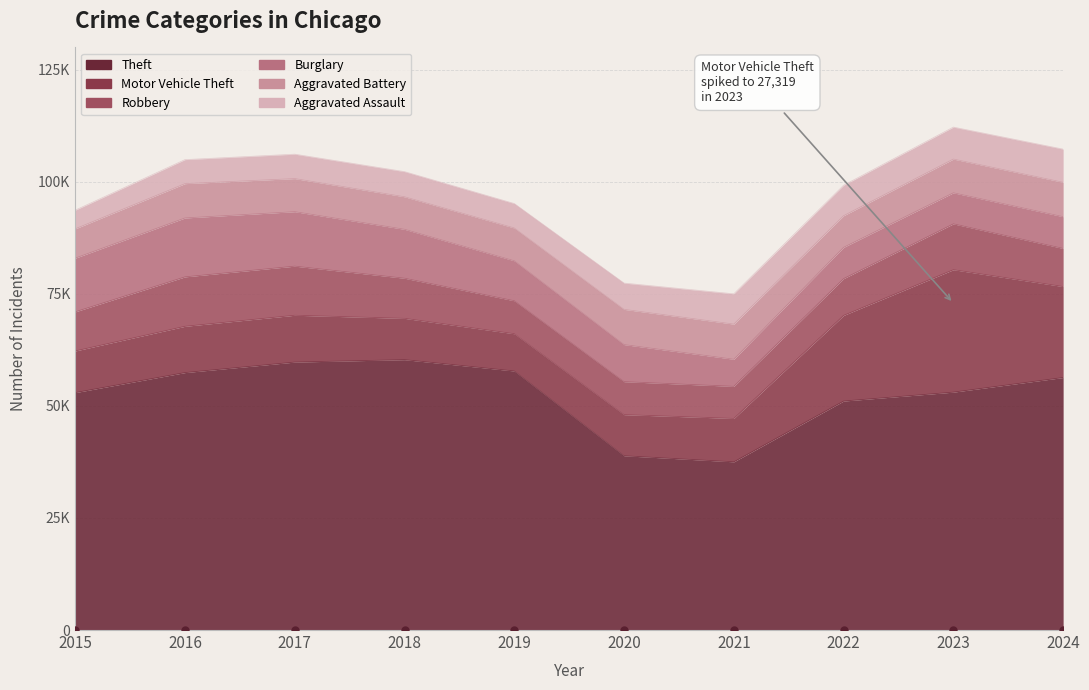

True or false: Theft and Burglary cross at least once.

False